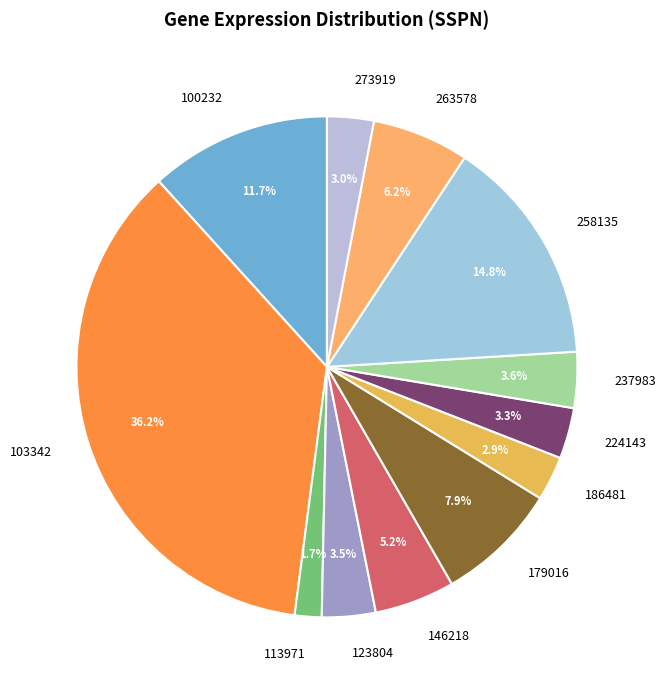

To the nearest percent, what is the difference between the largest and smallest slice percentages?

34%